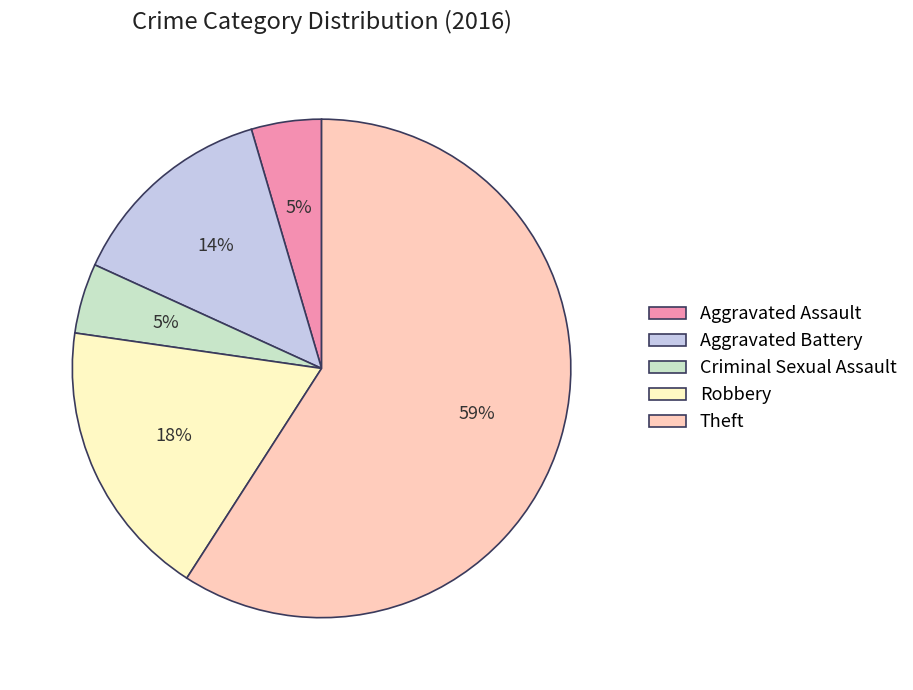

Between Criminal Sexual Assault and Theft, which is larger?

Theft